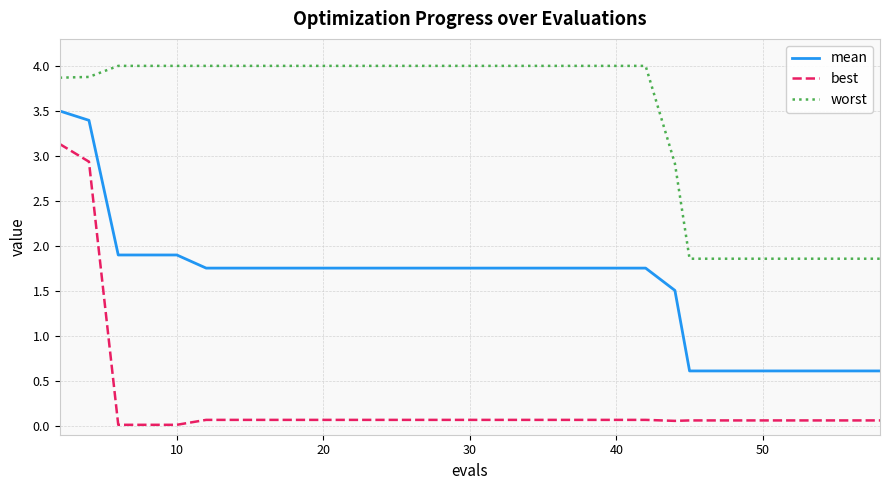

Rank the series by their maximum value, from highest to lowest.

worst, mean, best